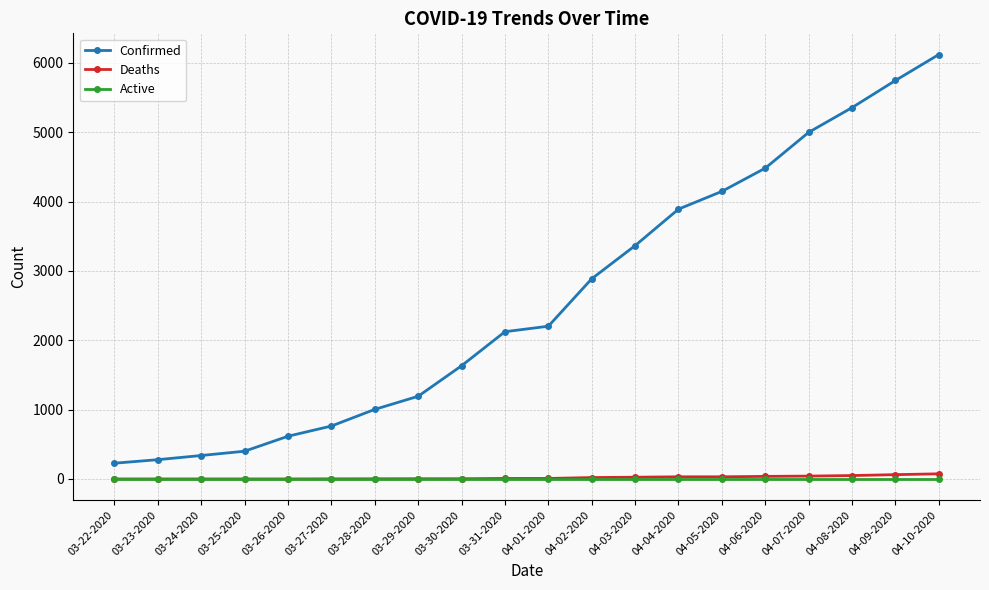

At which category is the sum across all series the highest?

04-10-2020